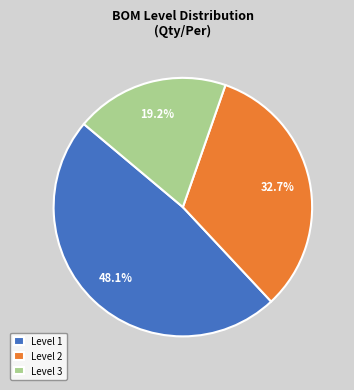

Approximately how many times larger is the value at Level 2 compared to Level 1?

0.7